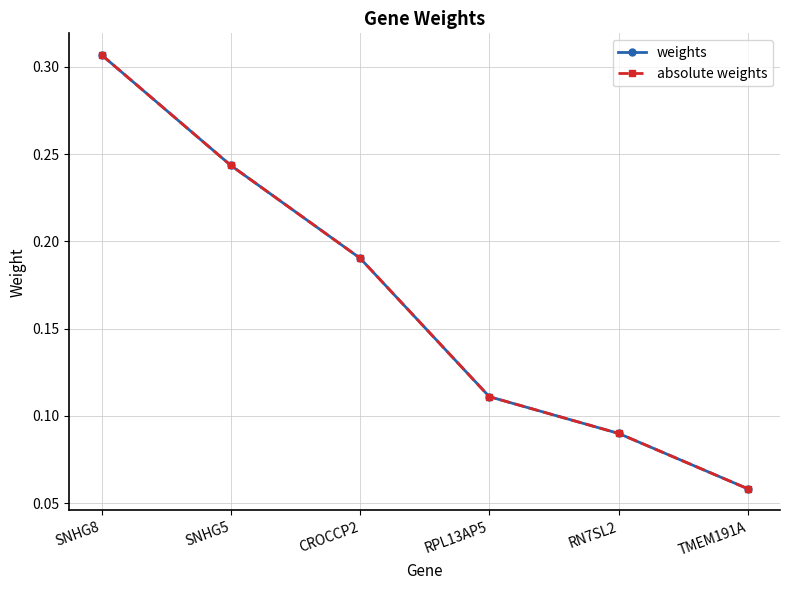

How many lines are shown in the chart?

2